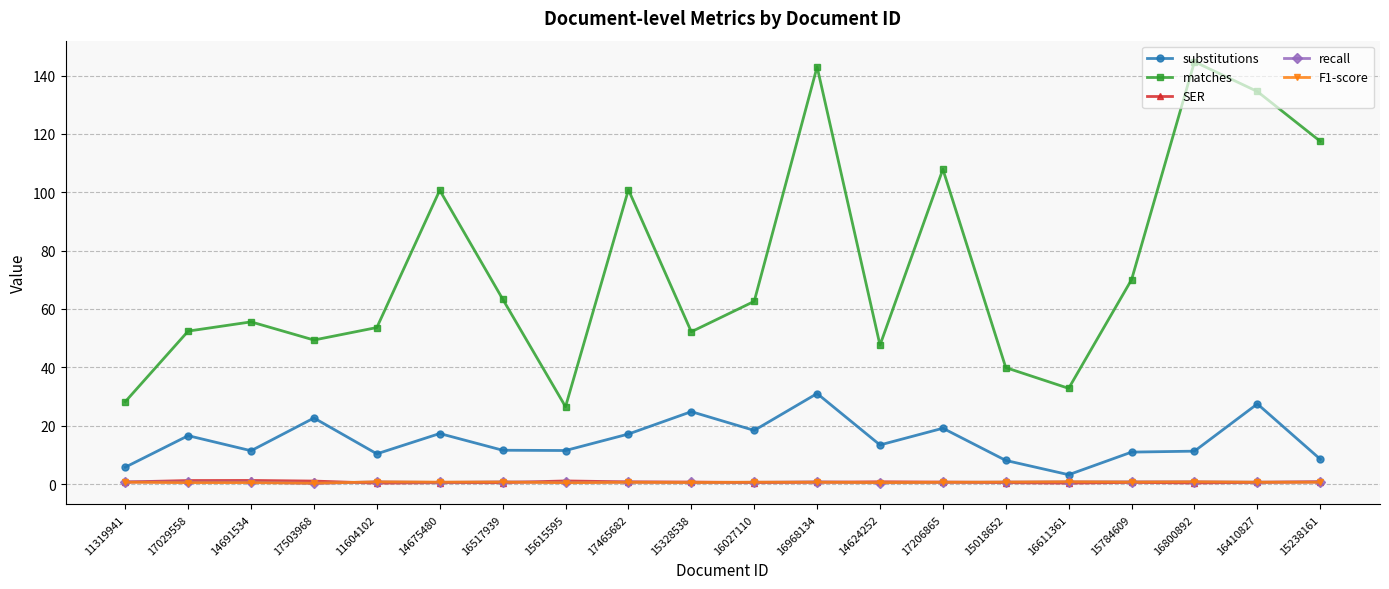

What is the average value of the substitutions series?

15.0